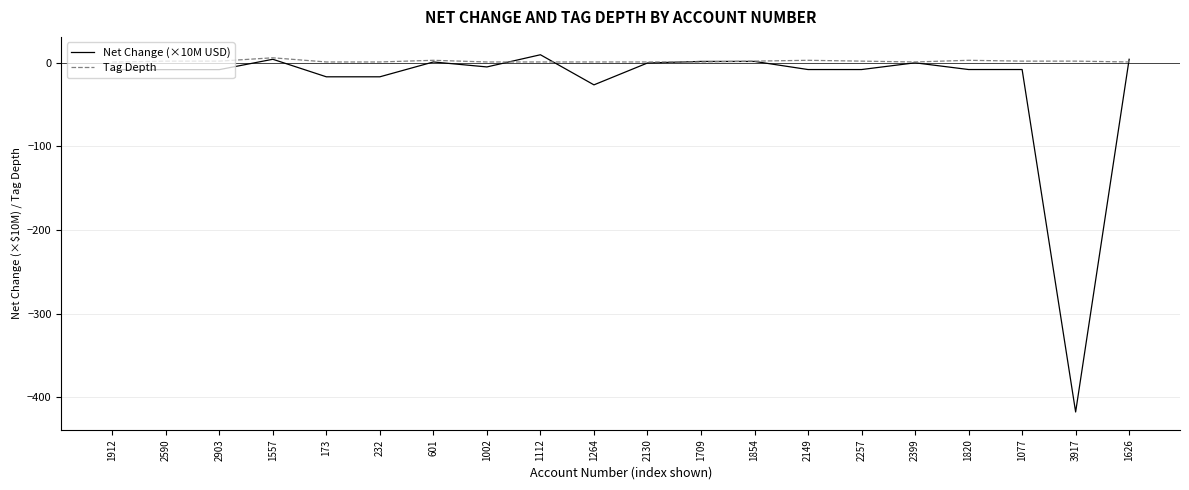

What are all the series names shown in the legend?

Net Change (×10M USD), Tag Depth